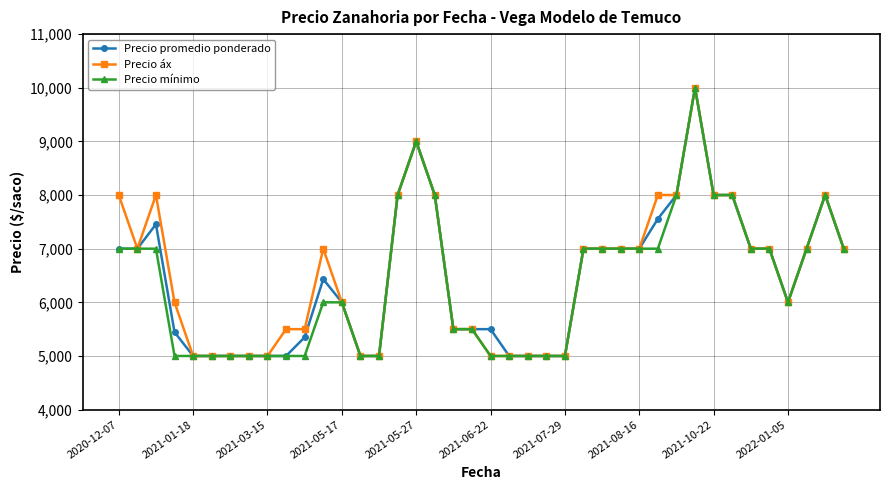

What is the value of the Precio áx point at the 25th from the left?

5000